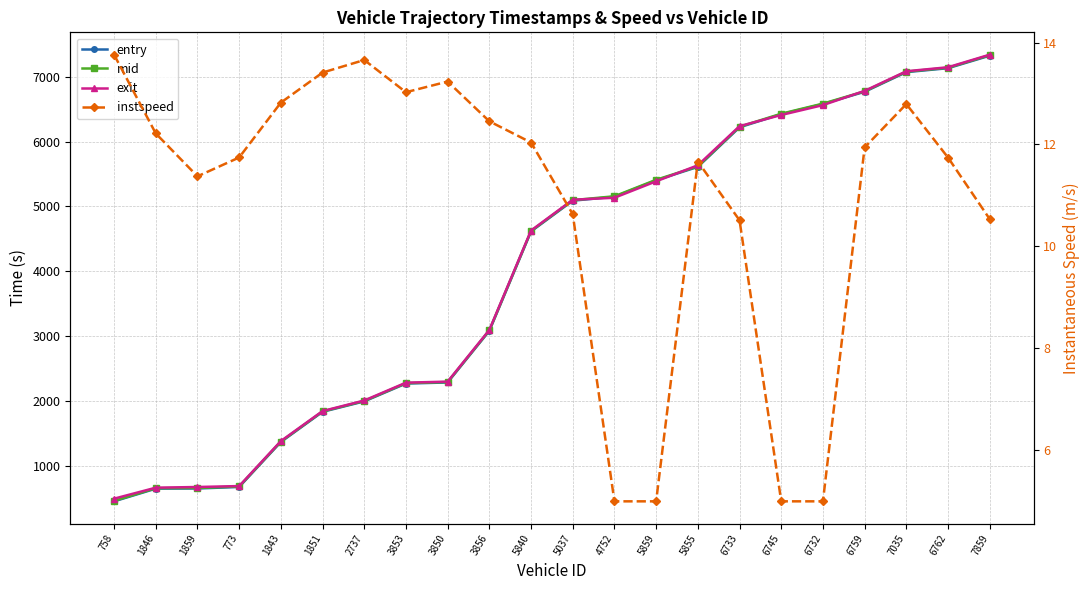

What is the difference between the maximum and minimum values in the entry series?

6864.8